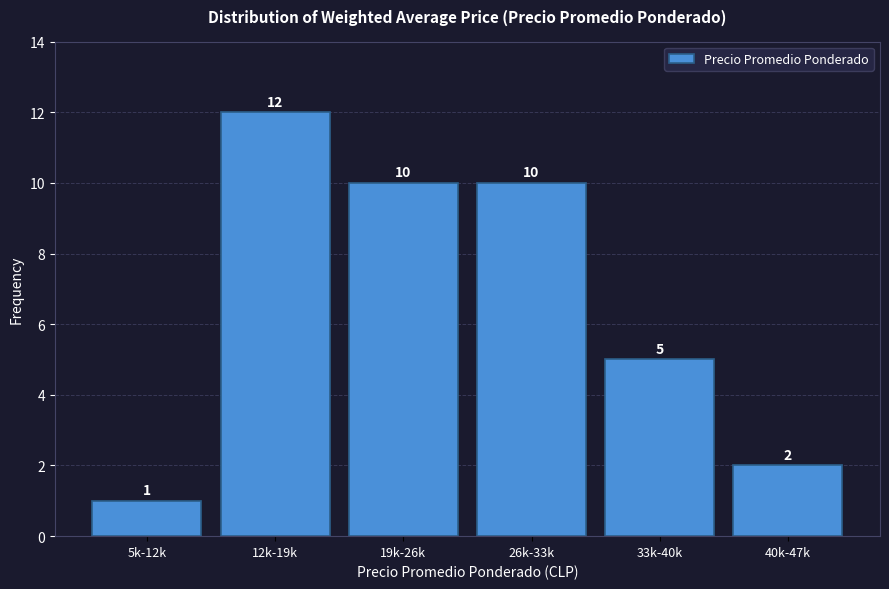

Reading left to right, extract all data points from this chart.

5k-12k=1	12k-19k=12	19k-26k=10	26k-33k=10	33k-40k=5	40k-47k=2